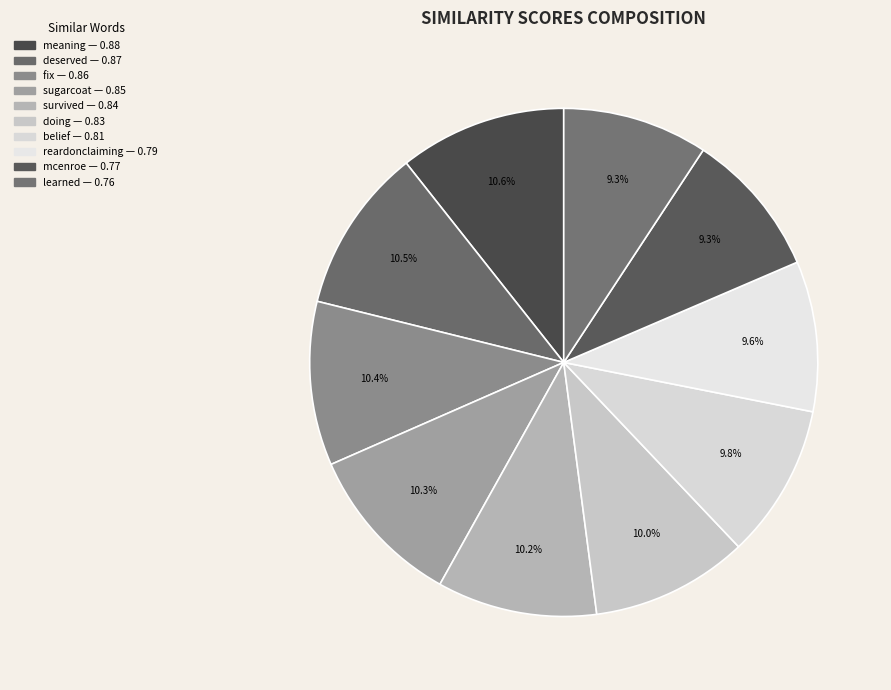

What is the total percentage of belief and reardonclaiming?

19.4%